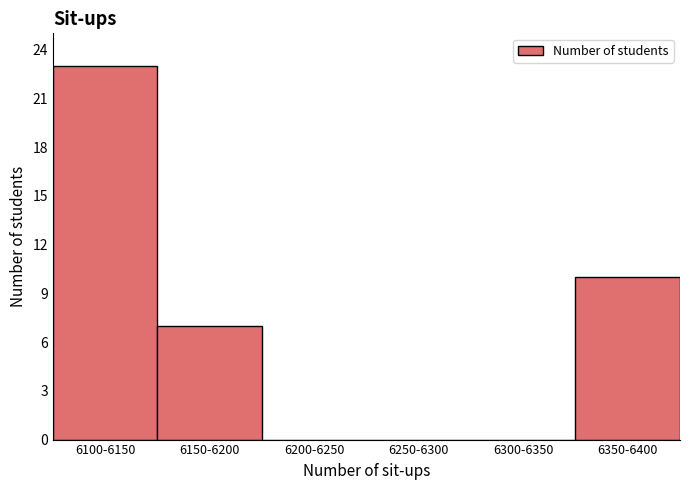

Reading right to left, what are all the values shown in this chart?

6350-6400=10	6300-6350=0	6250-6300=0	6200-6250=0	6150-6200=7	6100-6150=23